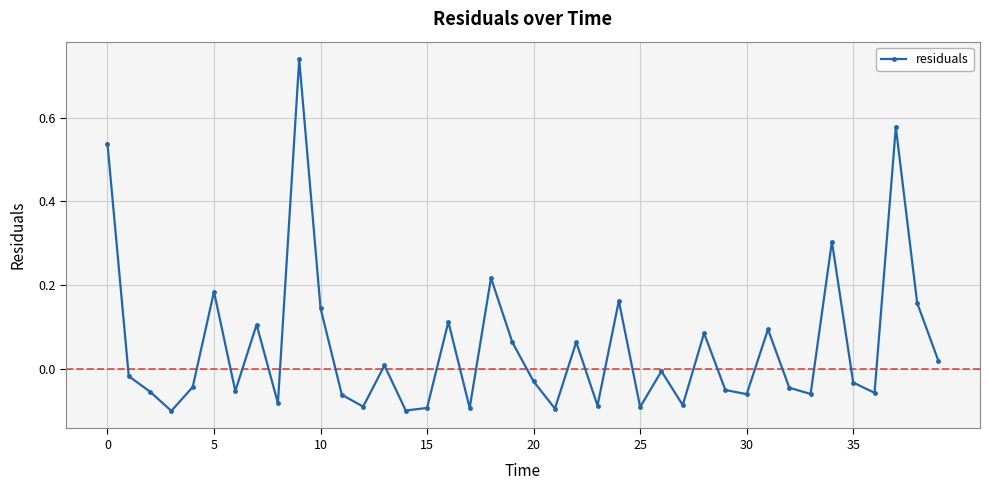

What is the sum of all values?

2.1